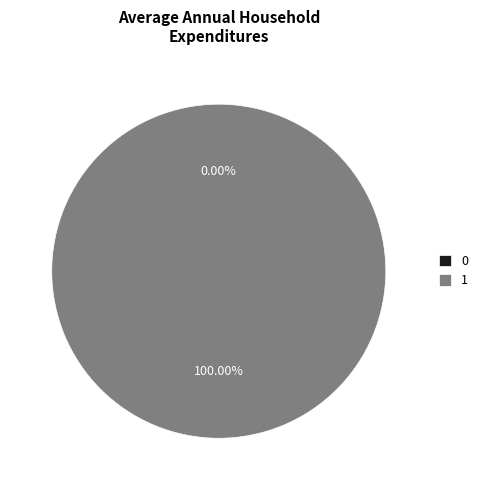

What is the largest slice in the pie chart?

1